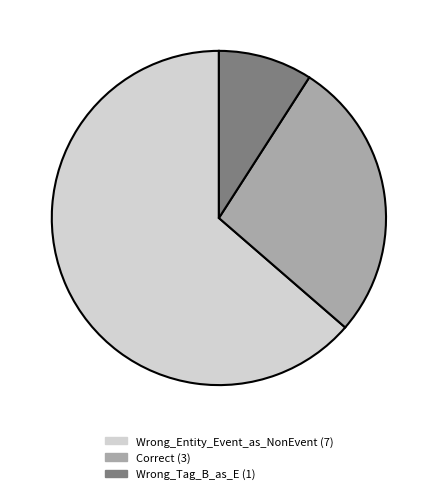

Which has a higher value, Wrong_Entity_Event_as_NonEvent or Wrong_Tag_B_as_E?

Wrong_Entity_Event_as_NonEvent